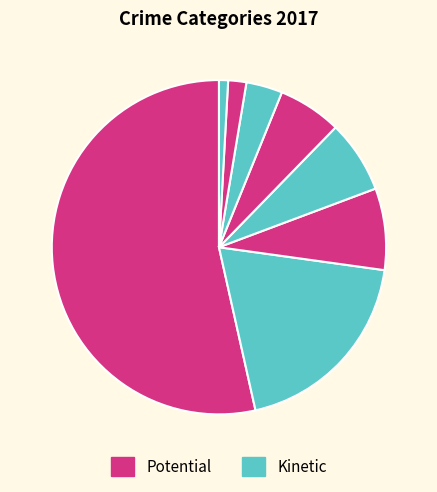

How many segments does this pie chart have?

8